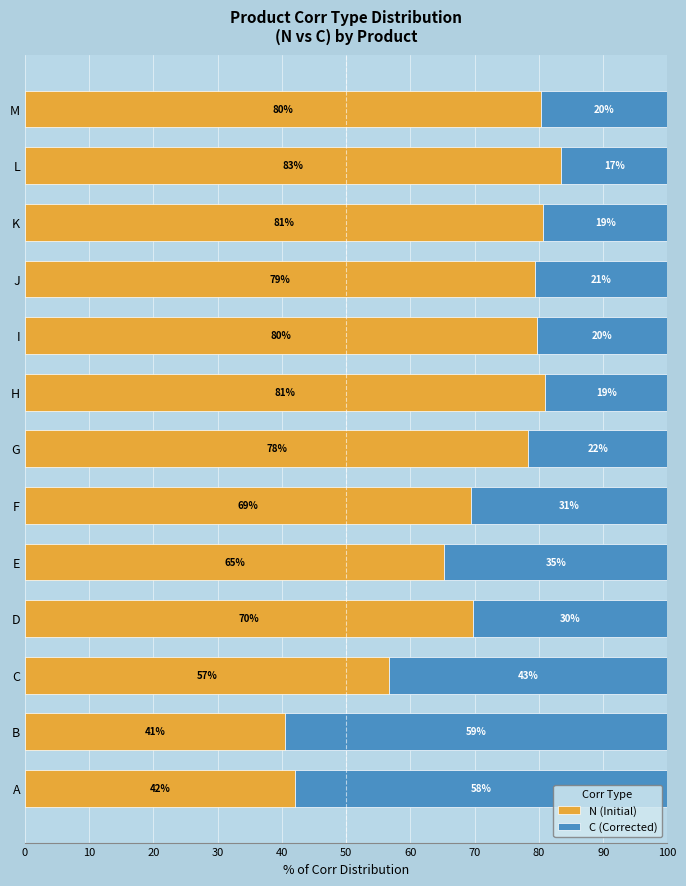

What position from the left is 20?

3